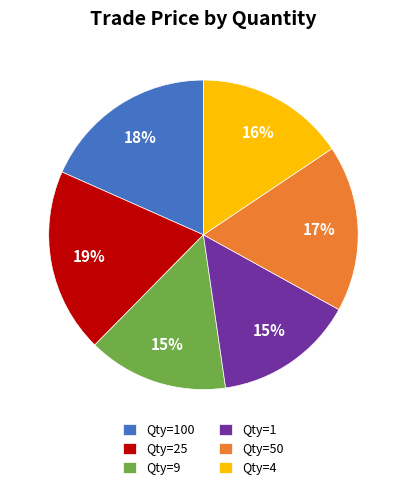

To the nearest percent, what percentage of the pie is Qty=4?

16%